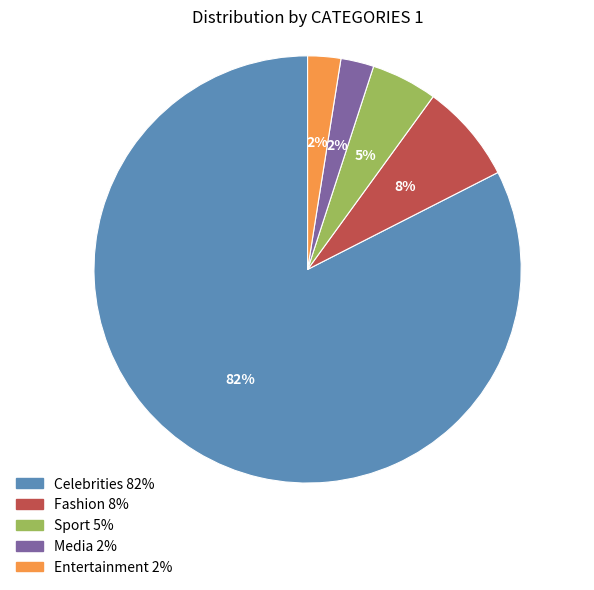

What percentage is the Celebrities 82% slice, to the nearest percent?

83%